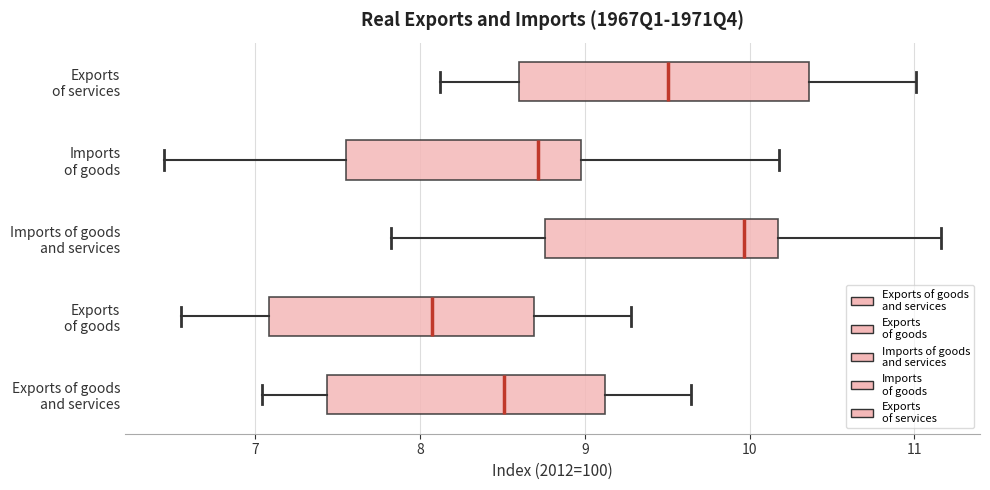

Reading bottom to top, transcribe this box plot: for each box, give where its median line is, the range the box spans, and where its two whiskers end, as read against the x-axis. The values are not printed on the chart, so give them approximately, as read against the axis.

Exports of goods and services: median 8.5, box 7.4 to 9.1, whiskers 7.0 to 9.6
Exports of goods: median 8.1, box 7.1 to 8.7, whiskers 6.5 to 9.3
Imports of goods and services: median 10.0, box 8.8 to 10.2, whiskers 7.8 to 11.2
Imports of goods: median 8.7, box 7.6 to 9.0, whiskers 6.4 to 10.2
Exports of services: median 9.5, box 8.6 to 10.4, whiskers 8.1 to 11.0